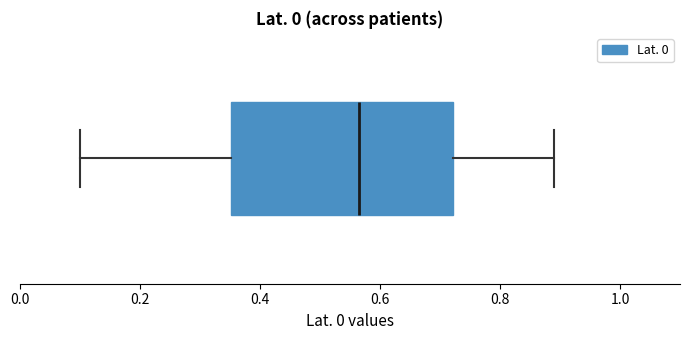

Transcribe this box plot: give where the median line is, the range the box spans, and where the two whiskers end, as read against the x-axis. The values are not printed on the chart, so give them approximately, as read against the axis.

median 0.56, box 0.36 to 0.72, whiskers 0.10 to 0.90